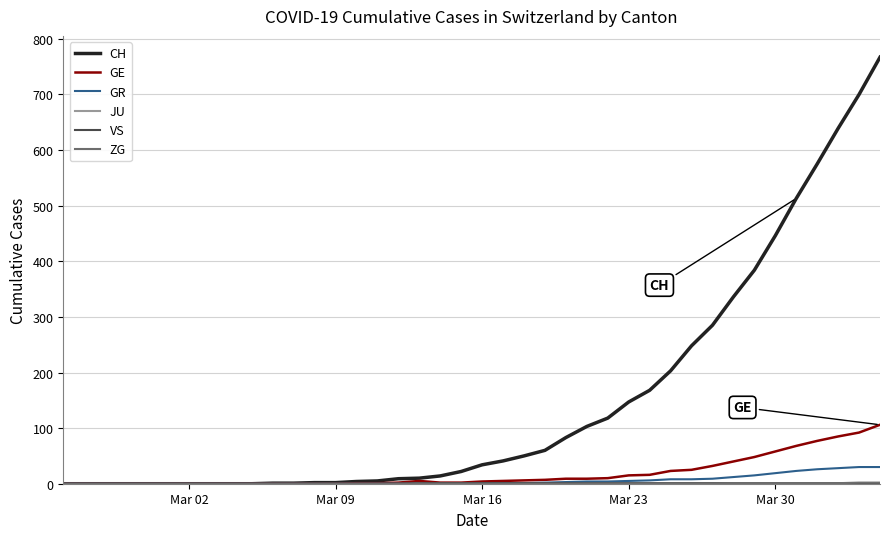

Which series has the largest total across all categories?

CH